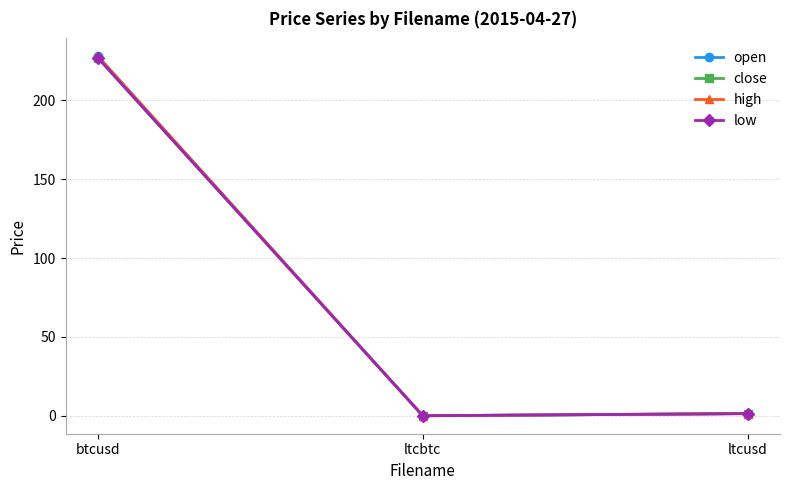

The low series shows 0.0 at ltcbtc. True or false?

True